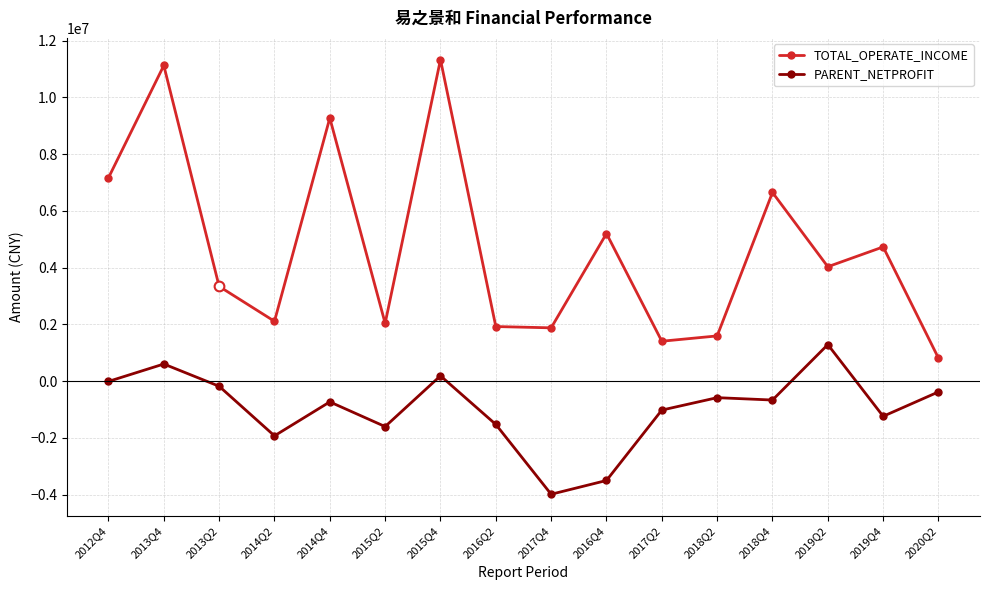

What is the difference between the highest and lowest values at 2012Q4?

7175015.9